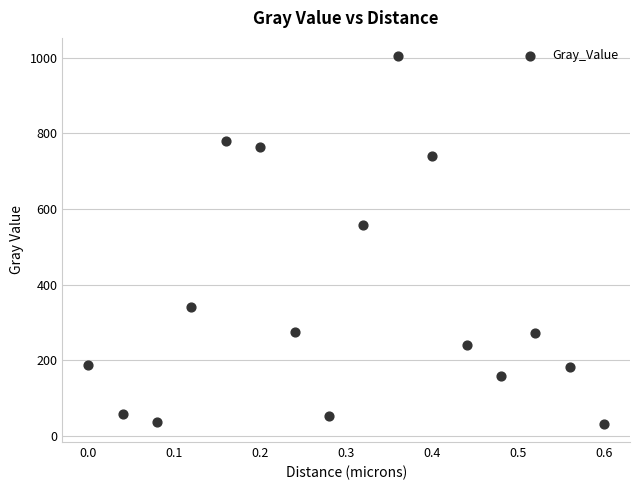

What Y value in the scatter plot is closest to 518?

558.5